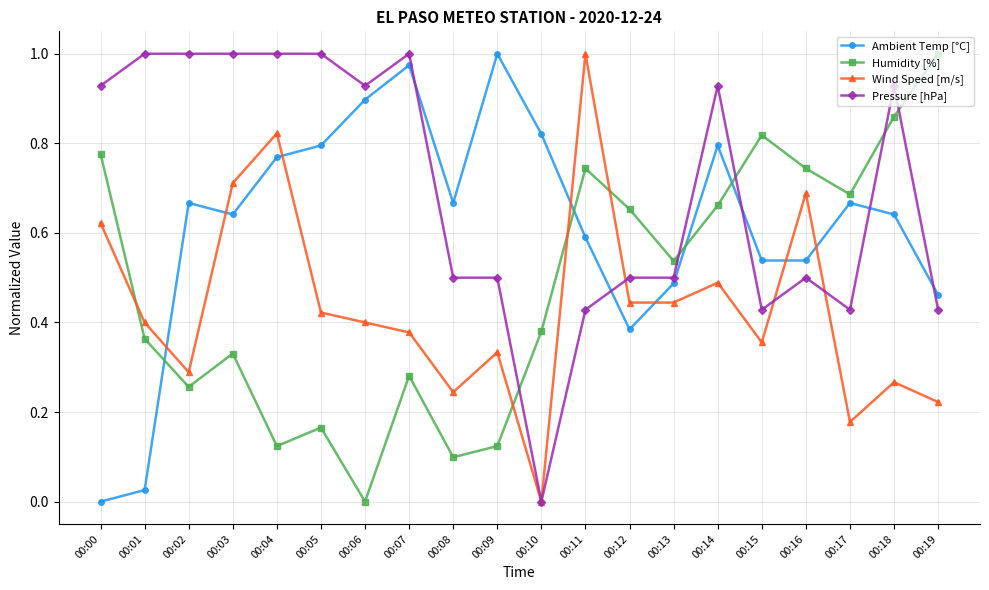

True or false: Ambient Temp [°C] and Pressure [hPa] cross at least once.

True